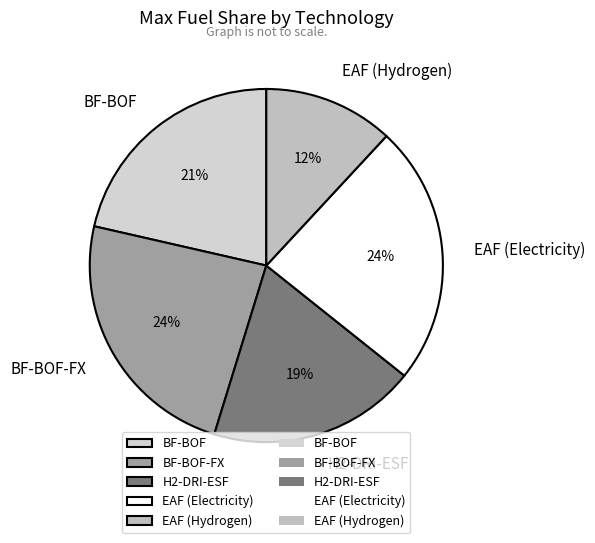

Which has a higher value, EAF (Hydrogen) or EAF (Electricity)?

EAF (Electricity)